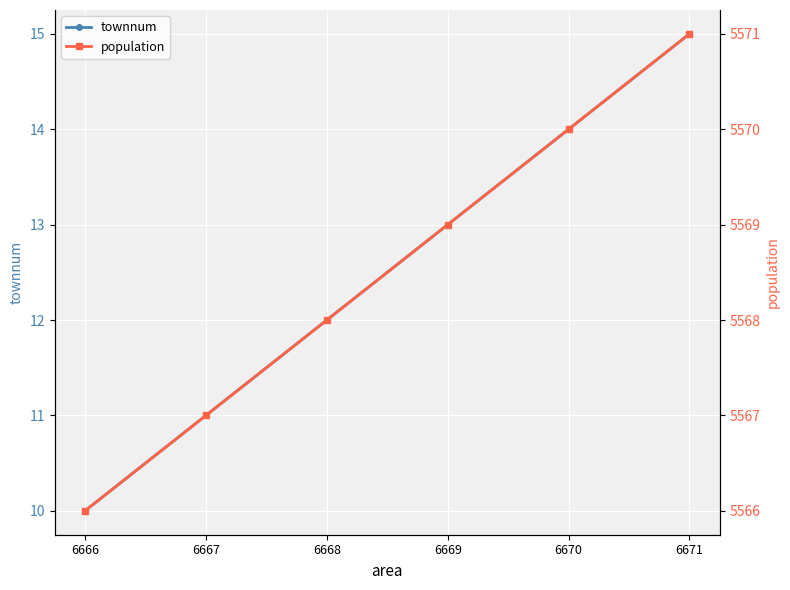

How many population values are between 5567 and 5570?

4